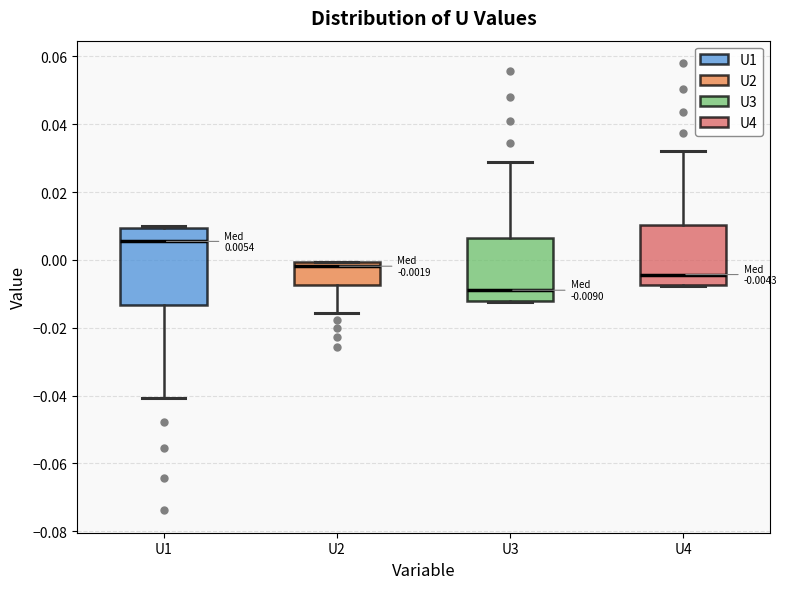

Which box's median line is the highest?

U1